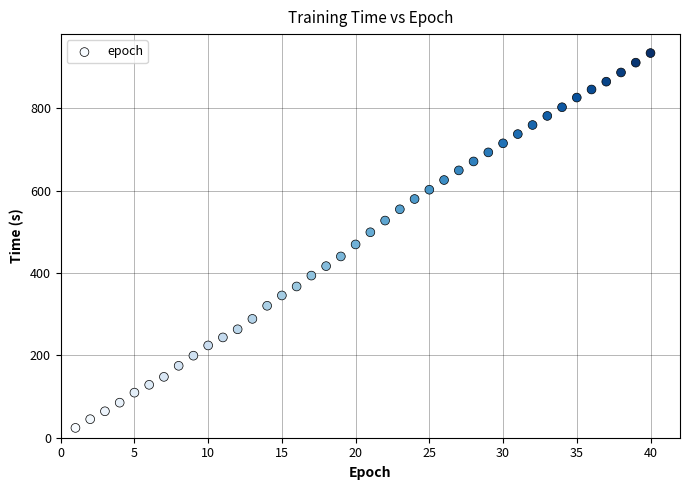

What is the range of X values (max minus min)?

39.0